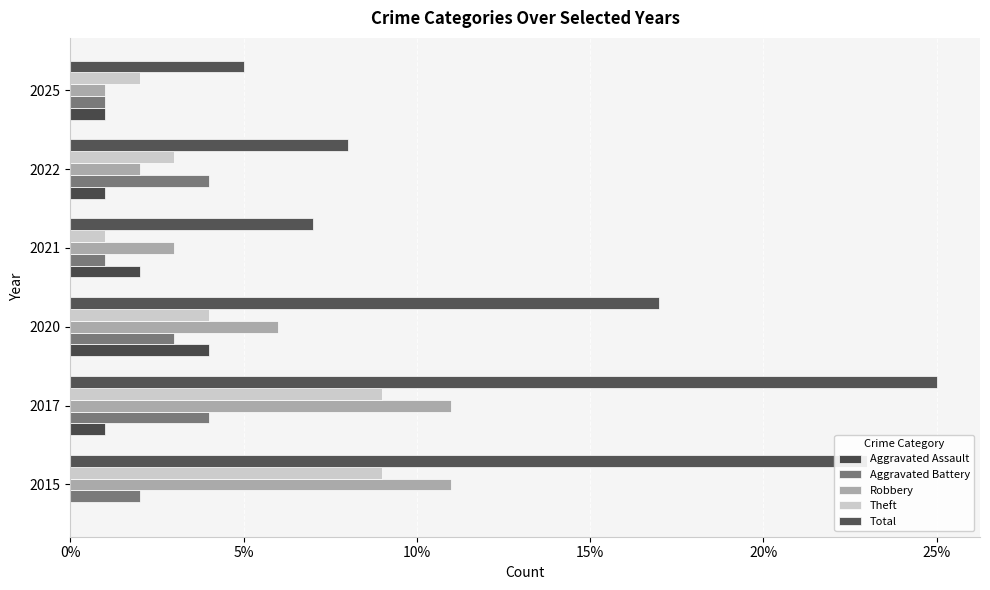

Count the number of data series in this chart.

5